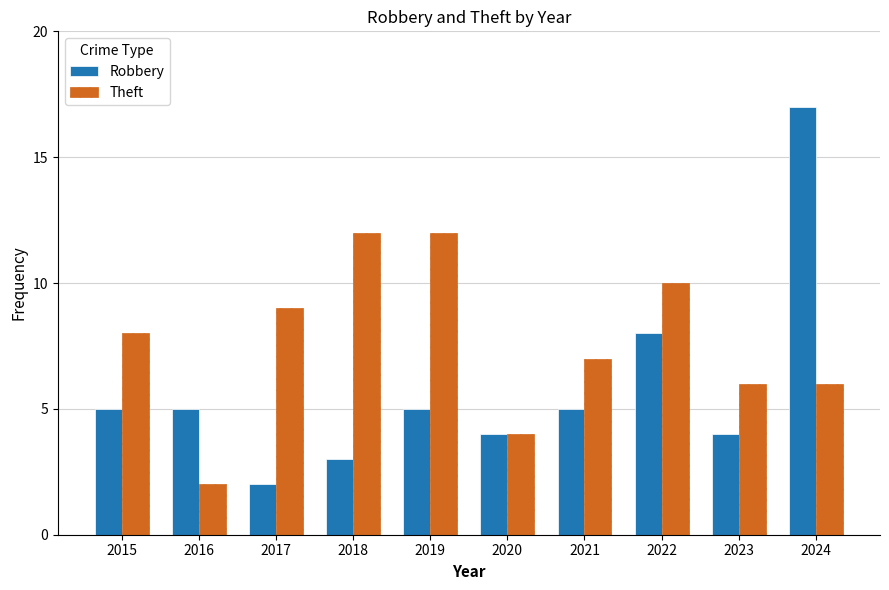

What is the maximum value shown in the chart?

17